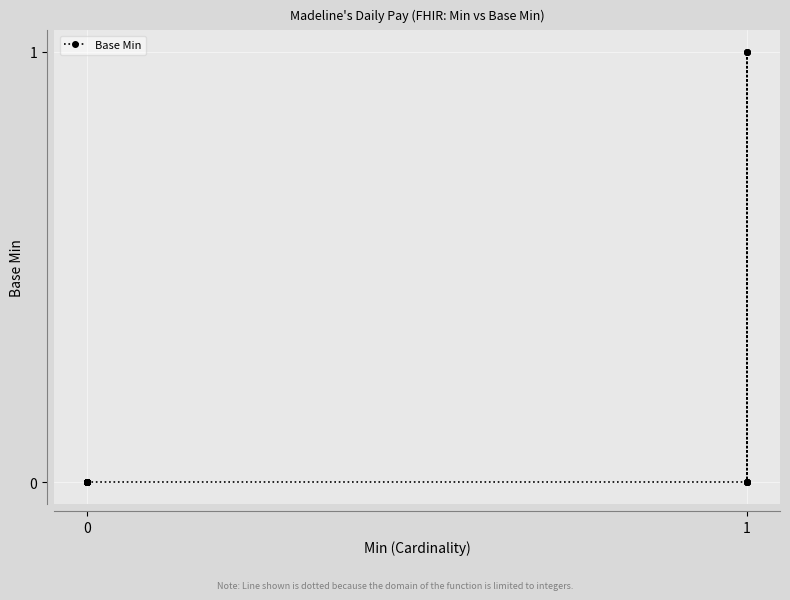

How many lines are shown in the chart?

1